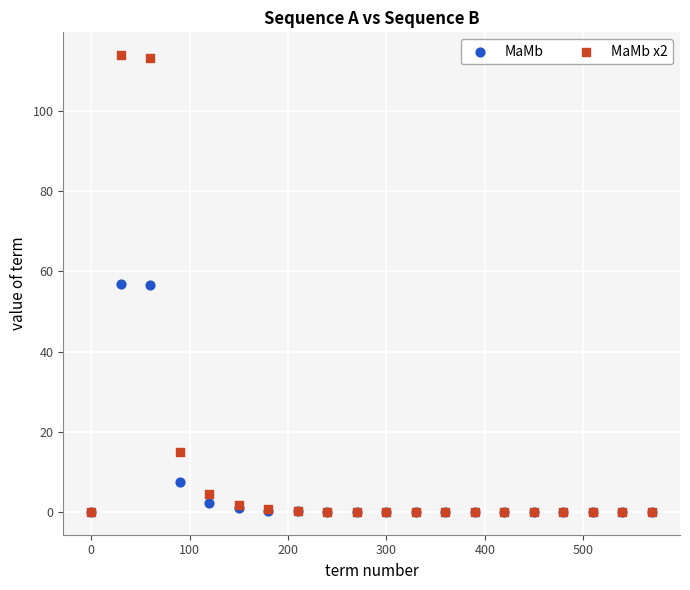

In the MaMb series, what Y value is closest to 28?

7.5